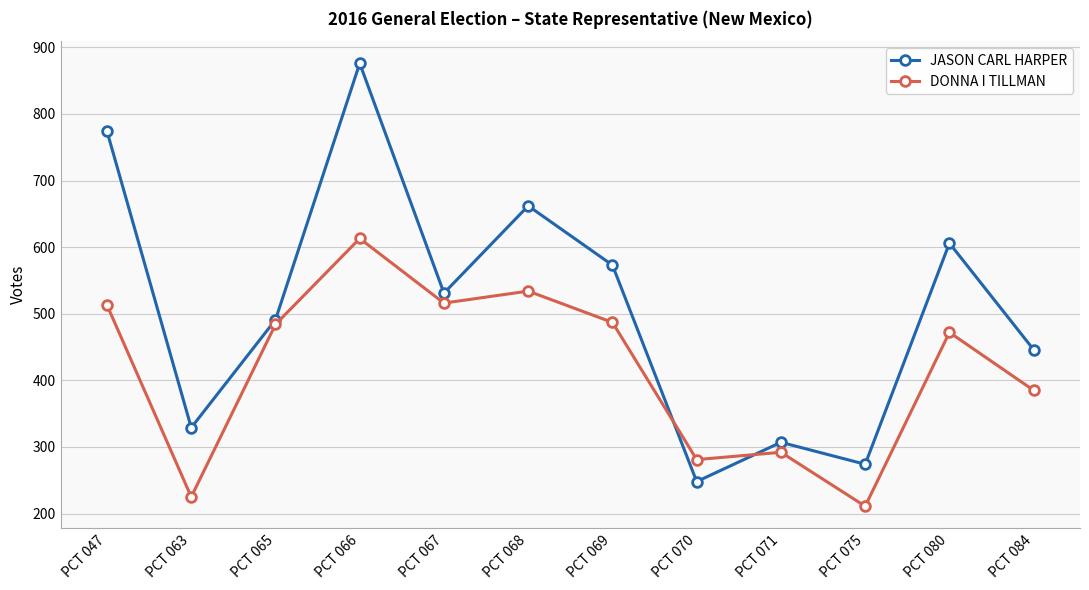

At which category does JASON CARL HARPER reach its first local peak?

PCT 066